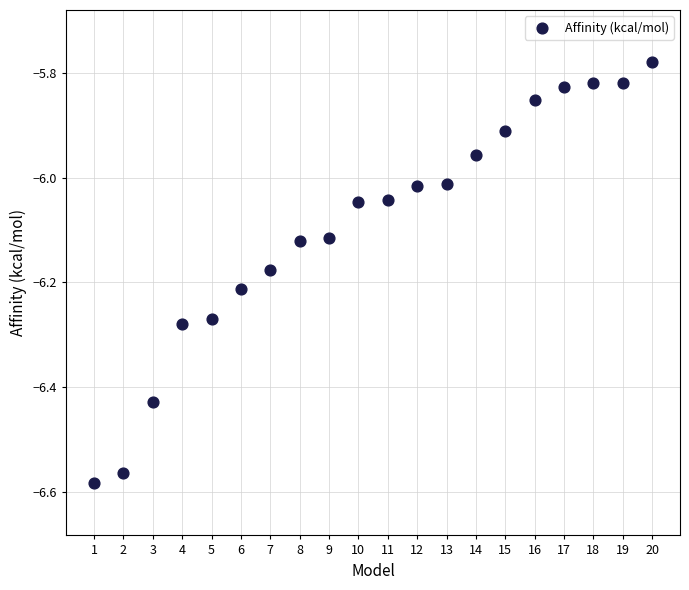

What is the range of Y values (max minus min)?

0.8